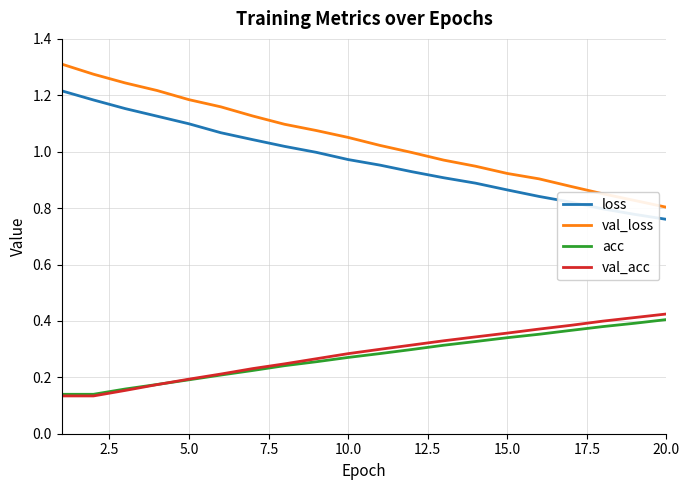

Which series has the largest range (max minus min)?

val_loss